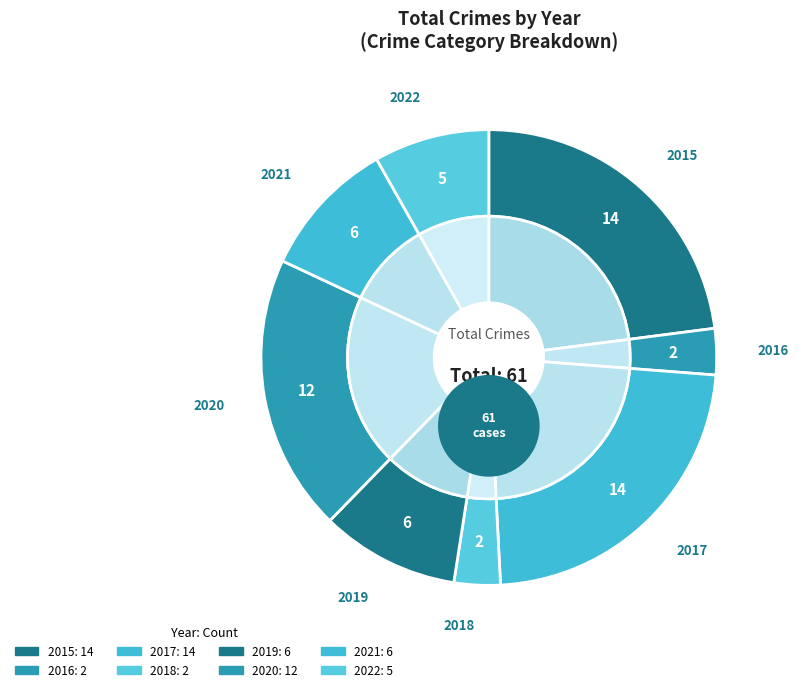

True or false: 2021 accounts for 10% of the total.

True